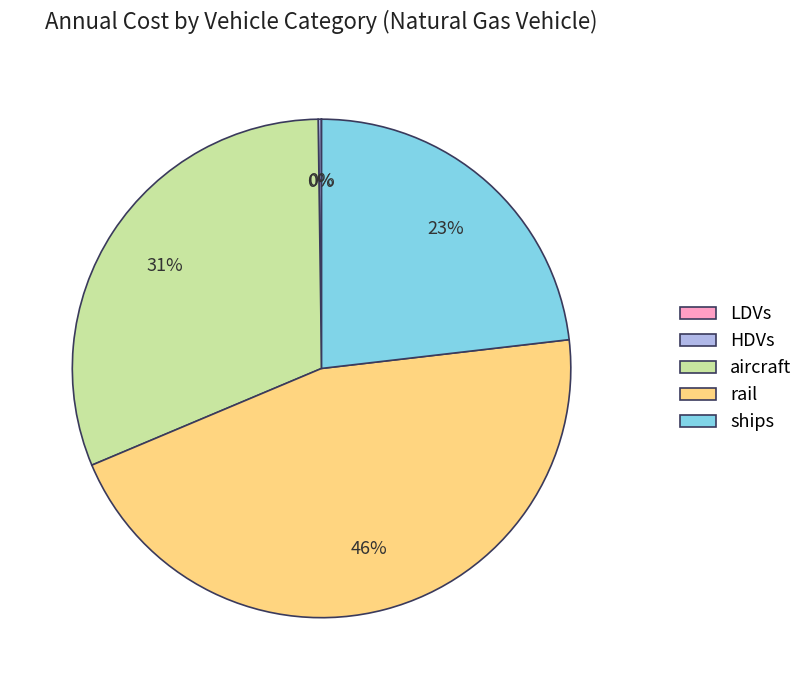

To the nearest percent, what is the average slice percentage?

20%